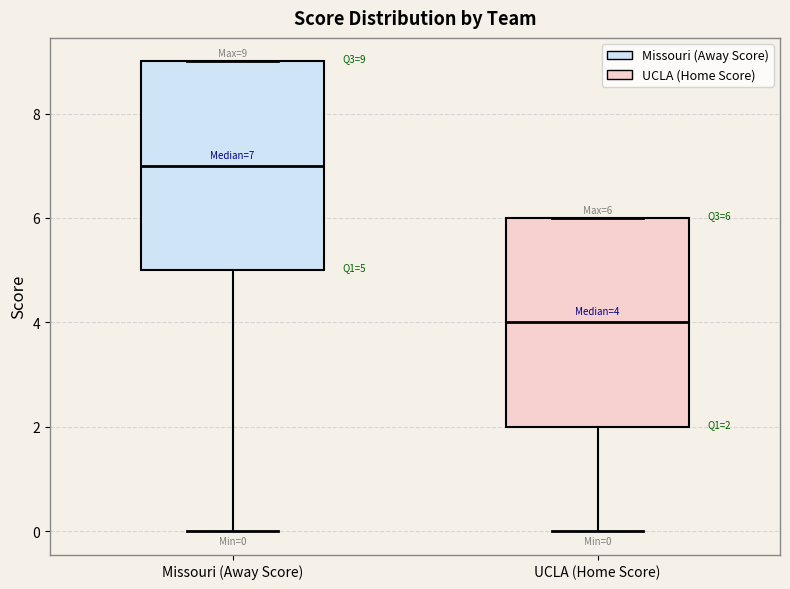

Which box has the highest median line?

Missouri (Away Score)